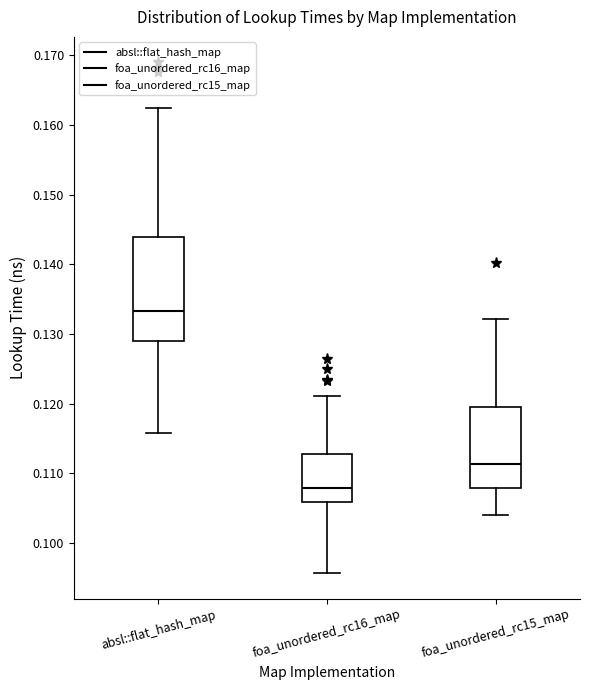

Which box's median line is the highest?

absl::flat_hash_map